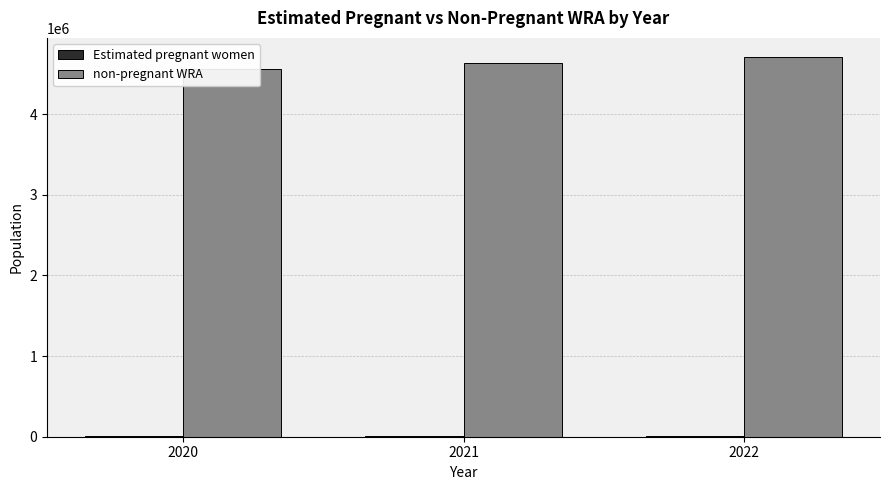

How many values in the Estimated pregnant women series exceed 10307?

2